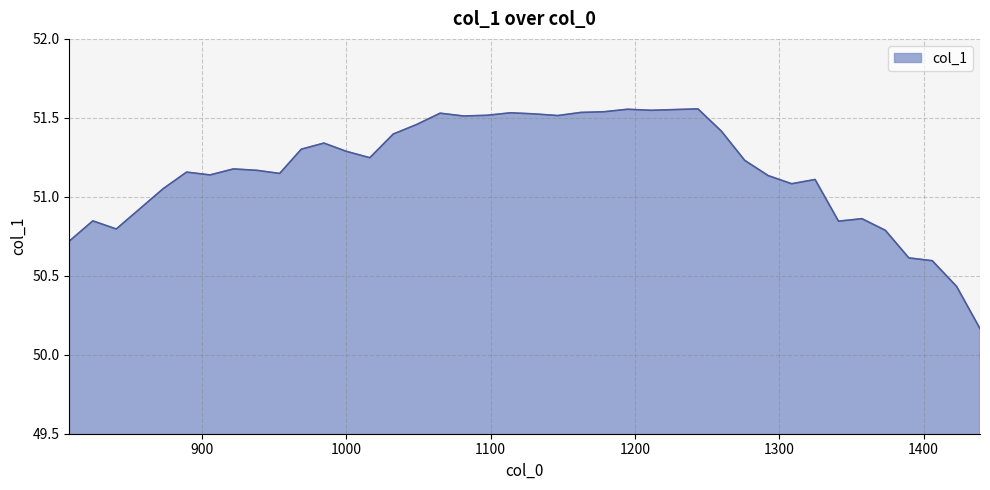

What is the difference between the maximum and minimum values?

1.4